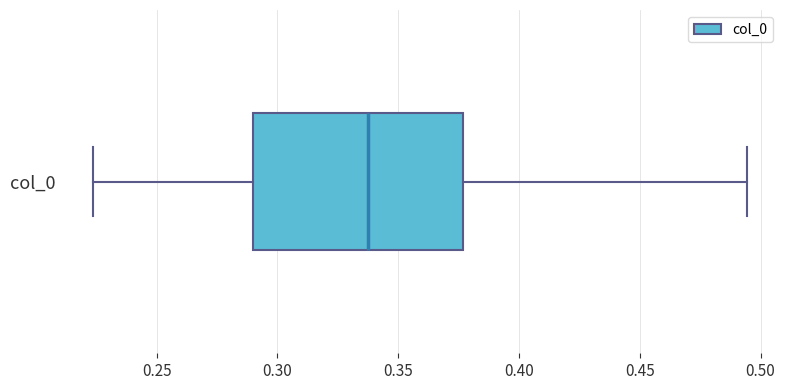

Read this box plot against the x-axis: the position of the median line, the range covered by the box, and the ends of both whiskers. The values are not printed on the chart, so give them approximately, as read against the axis.

median 0.335, box 0.290 to 0.375, whiskers 0.225 to 0.495